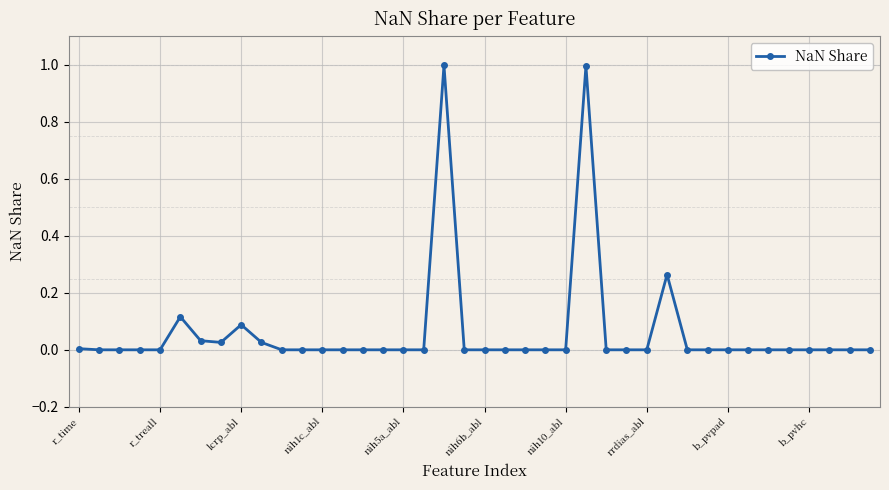

What is the difference between the maximum and second lowest values?

1.0